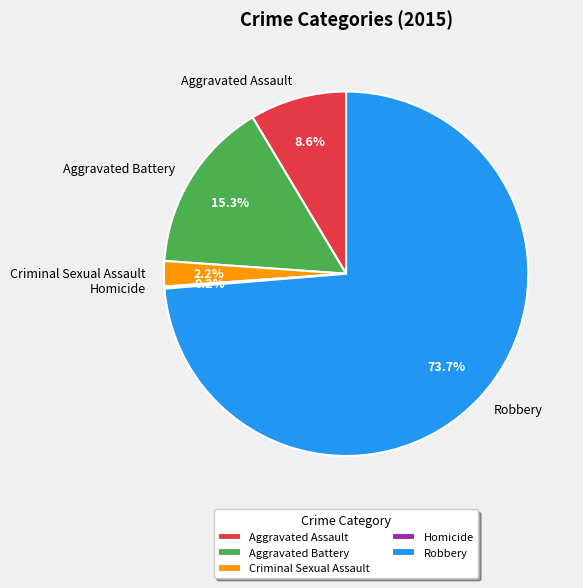

True or false: Aggravated Assault accounts for 16% of the total.

False